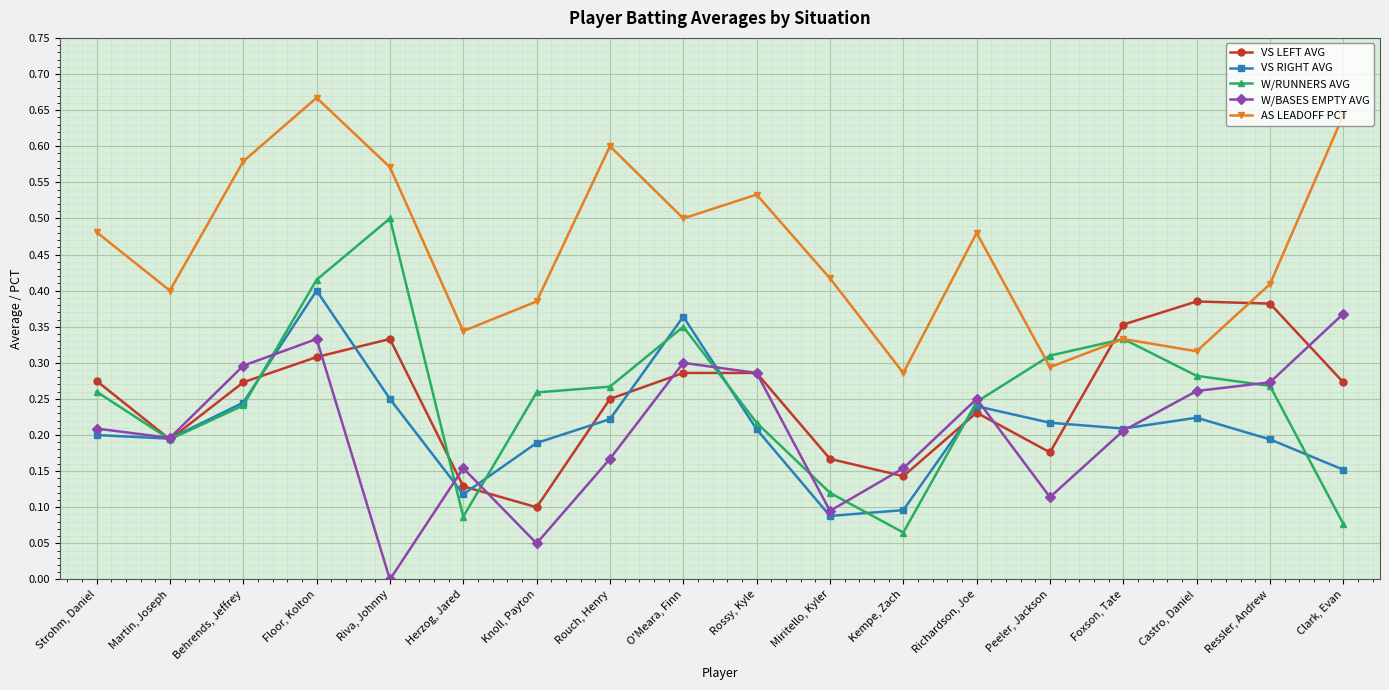

Rank the series at Strohm, Daniel from lowest to highest value.

VS RIGHT AVG, W/BASES EMPTY AVG, W/RUNNERS AVG, VS LEFT AVG, AS LEADOFF PCT